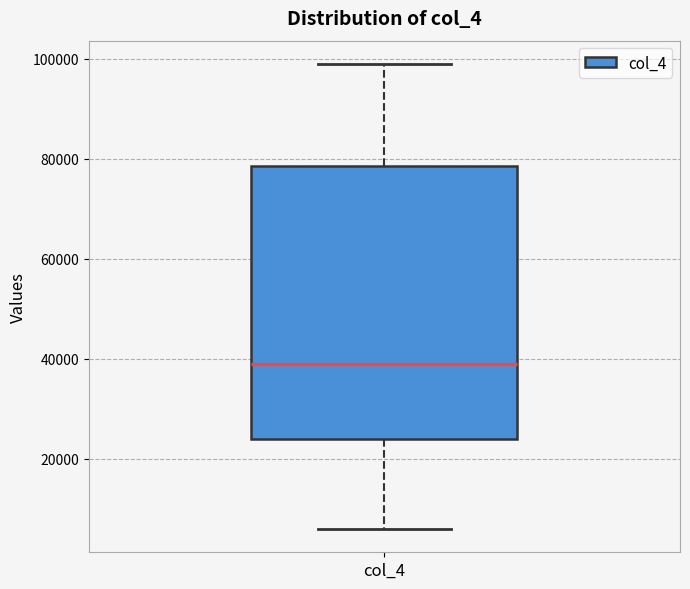

Transcribe this box plot: give where the median line is, the range the box spans, and where the two whiskers end, as read against the y-axis. The values are not printed on the chart, so give them approximately, as read against the axis.

median 38000, box 24000 to 78000, whiskers 6000 to 98000